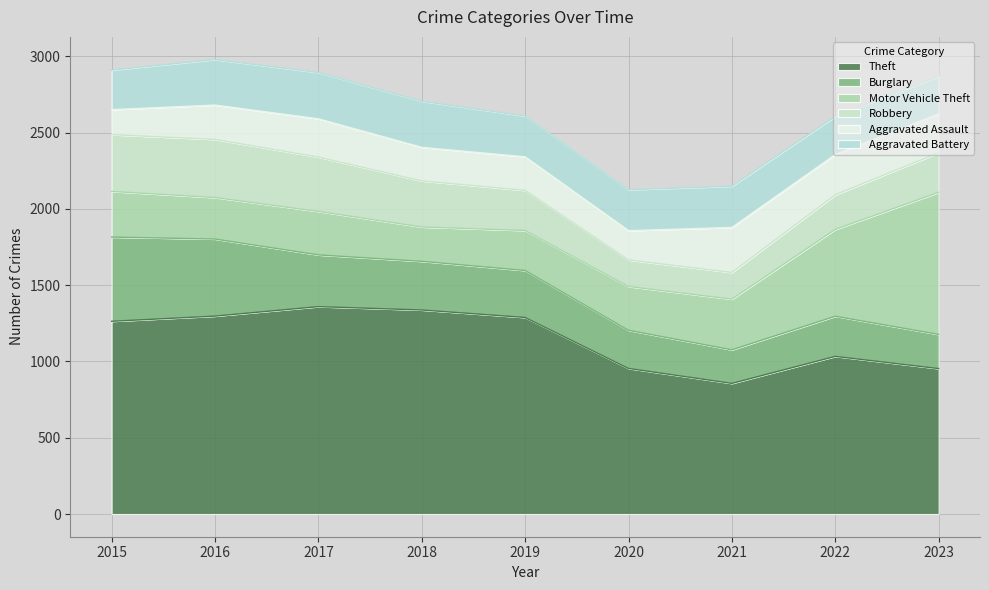

At which label does Aggravated Battery first exceed 268?

2016